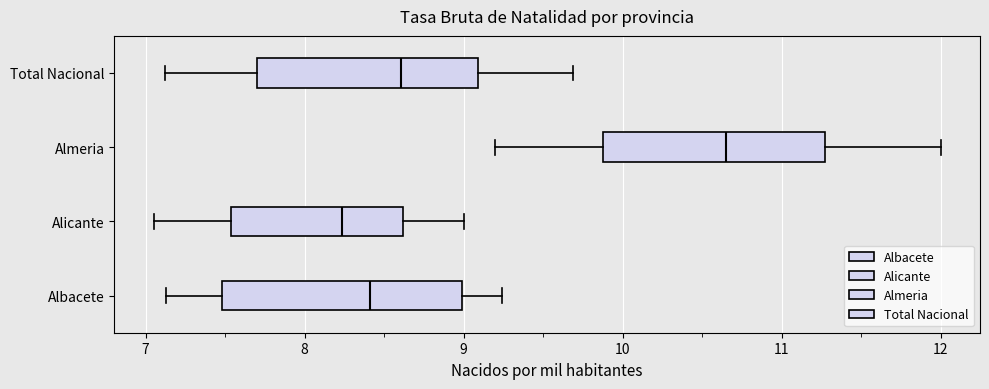

Where does the right whisker of the box for Total Nacional end on the x-axis? The values are not printed on the chart, so give them approximately, as read against the axis.

9.7